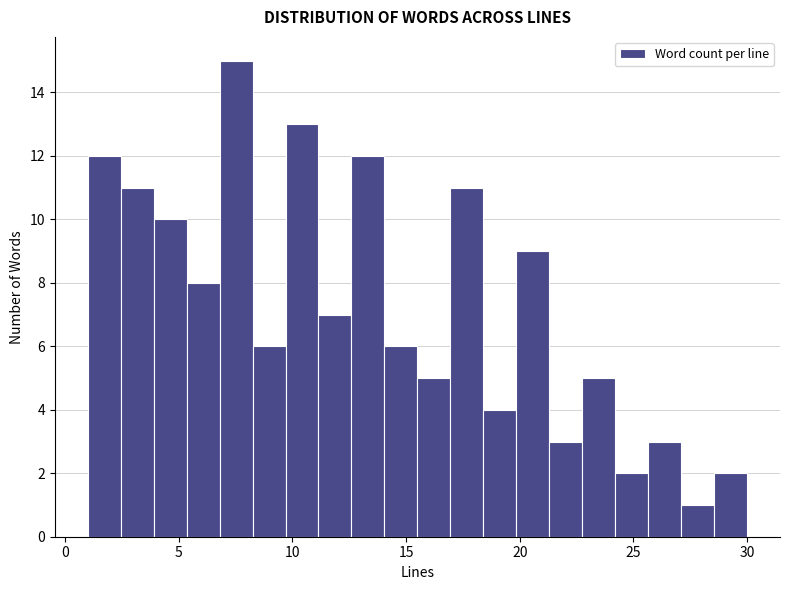

Around what value on the x-axis is the tallest bar? Give the approximate position of its centre, as read against the axis.

7.5